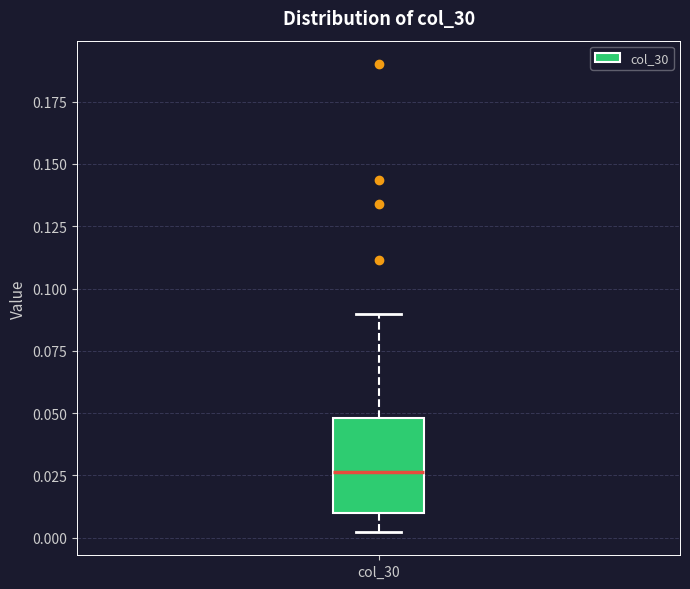

Where does the upper whisker of the box for col_30 end on the y-axis? The values are not printed on the chart, so give them approximately, as read against the axis.

0.090